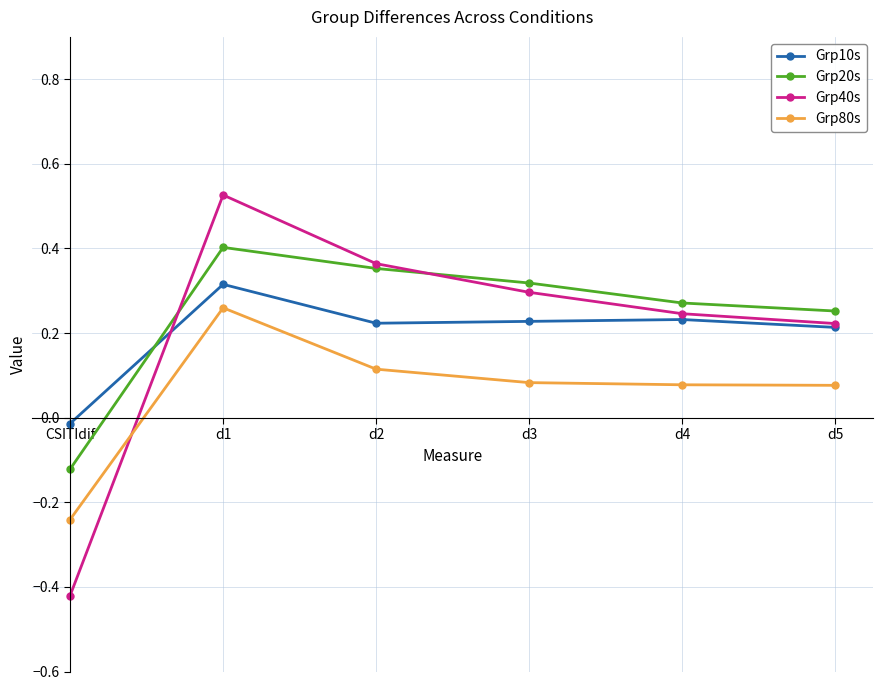

What are all the series names shown in the legend?

Grp10s, Grp20s, Grp40s, Grp80s